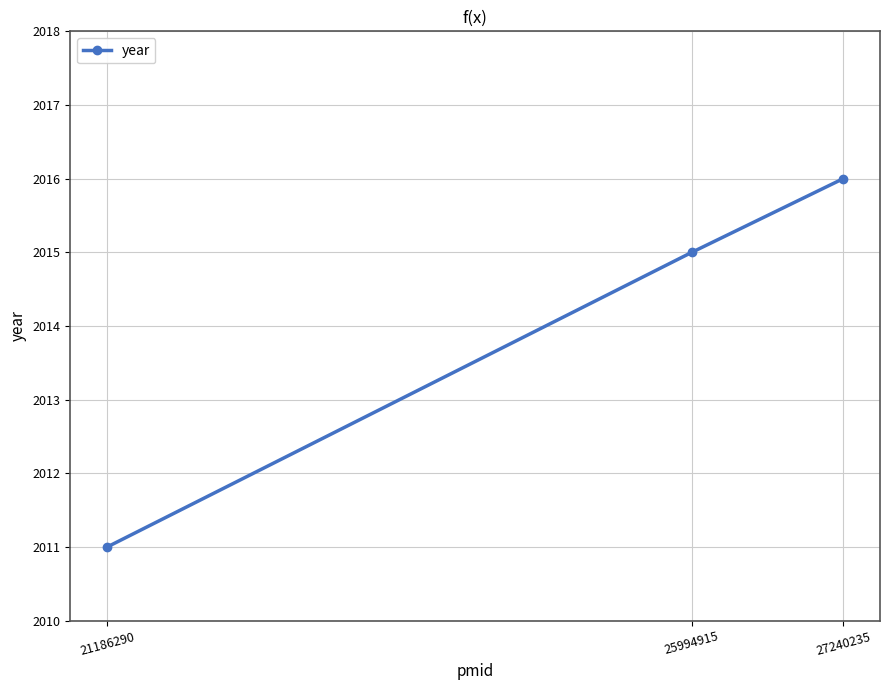

Count the values in the range 2011 to 2016.

3